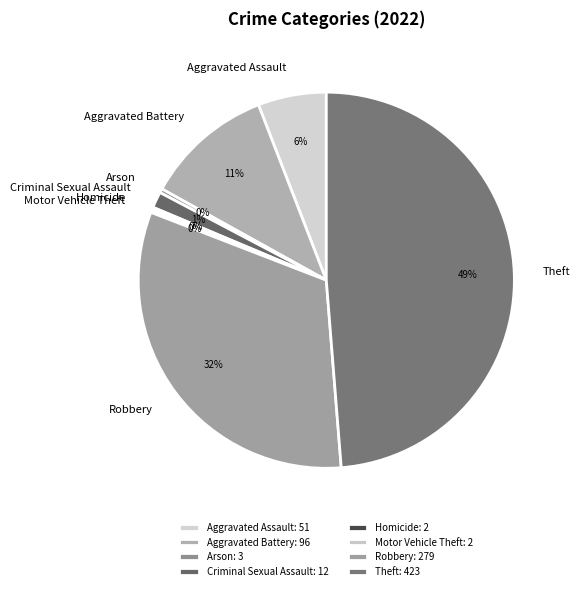

To the nearest percent, what is the difference between the largest and smallest slice percentages?

49%